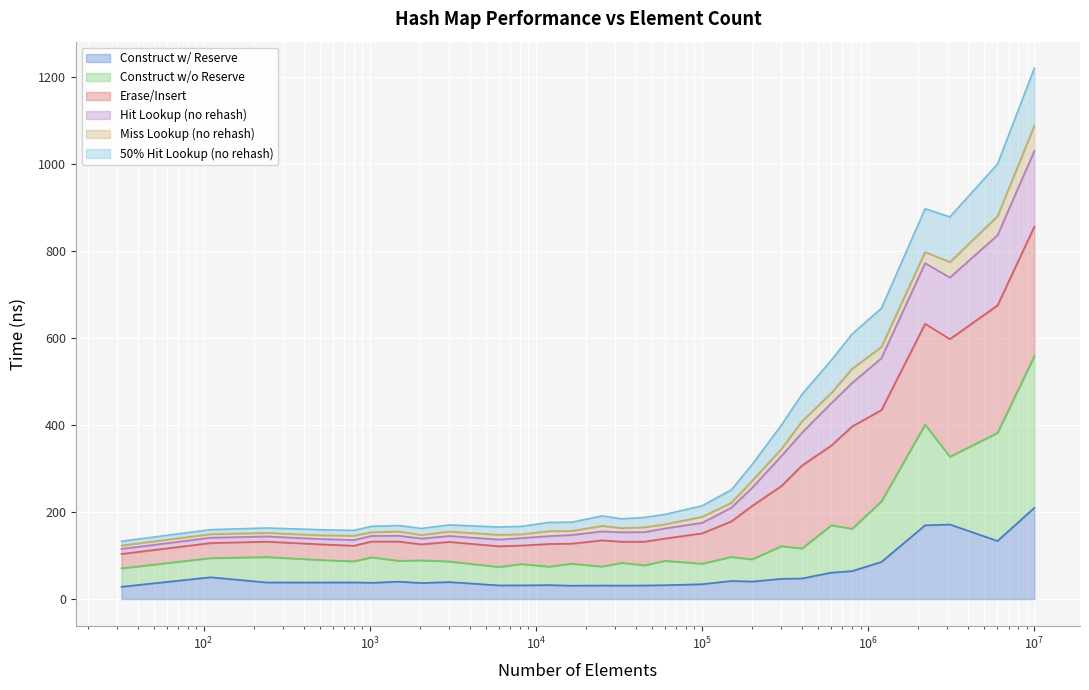

What is the highest value of the Construct w/ Reserve series?

209.8